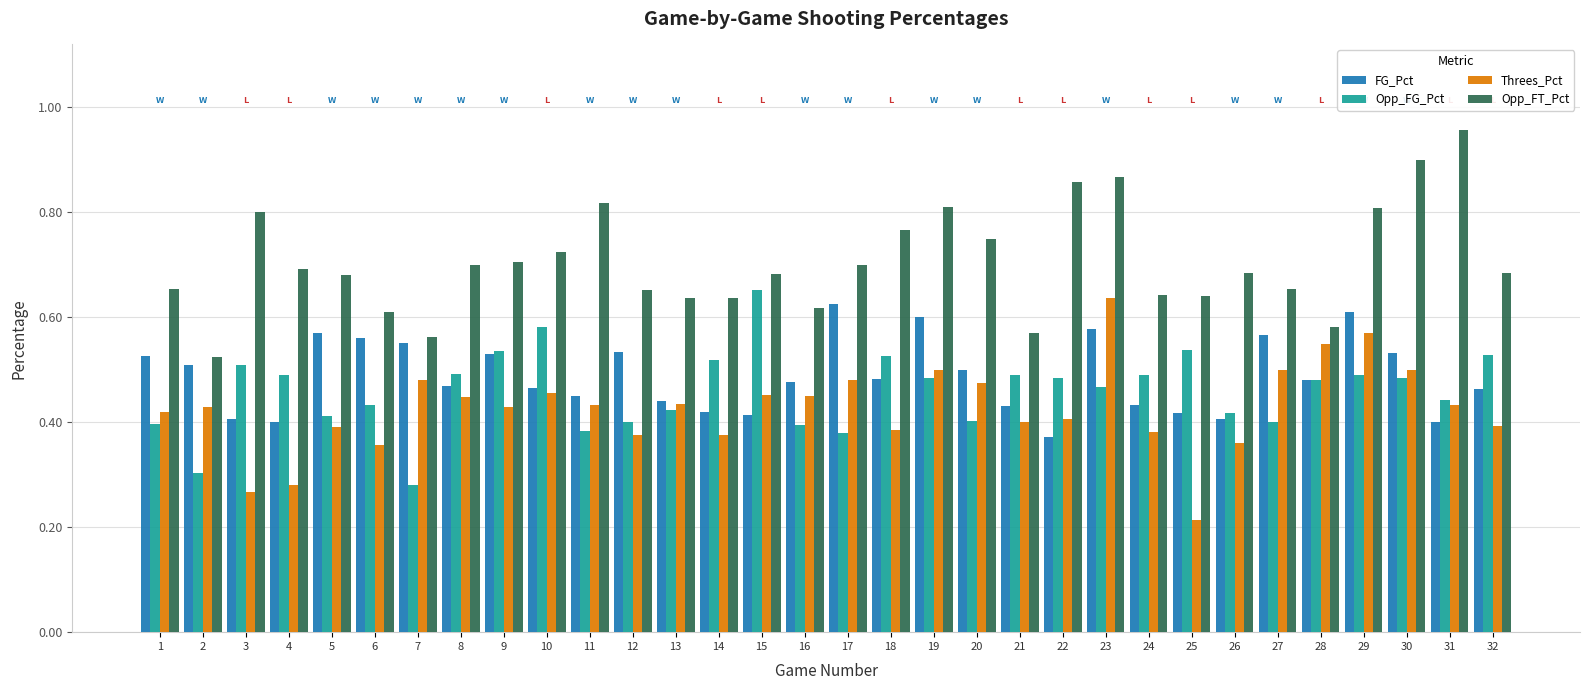

At 18, list the series in order from largest to smallest.

Opp_FT_Pct, Opp_FG_Pct, FG_Pct, Threes_Pct